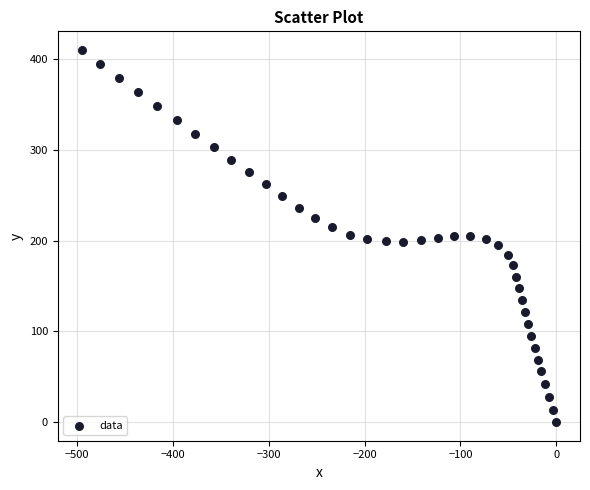

What is the range of Y values (max minus min)?

410.0